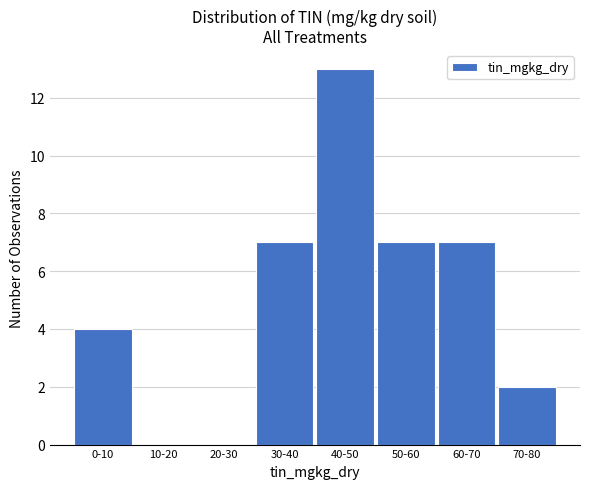

Reading right to left, list all the values displayed in this chart.

70-80=2	60-70=7	50-60=7	40-50=13	30-40=7	20-30=0	10-20=0	0-10=4